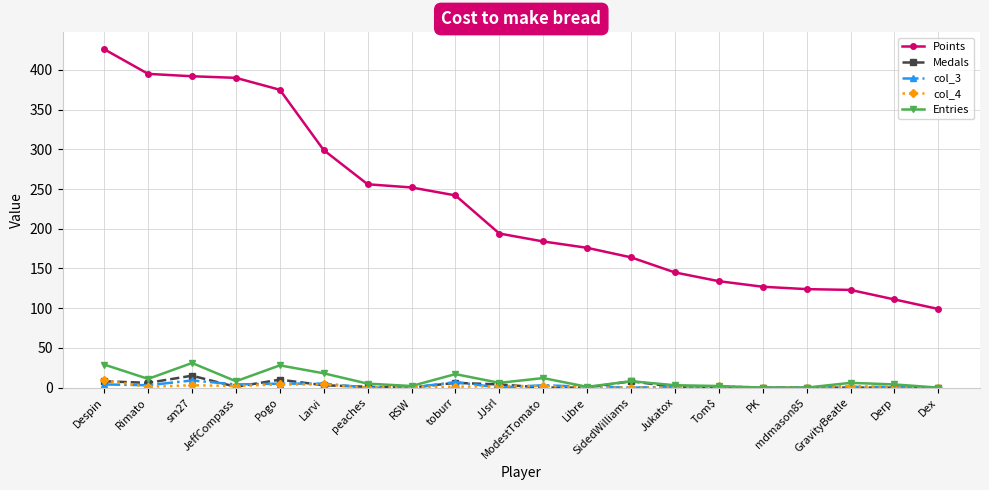

True or false: col_3 and Points intersect in this chart.

False